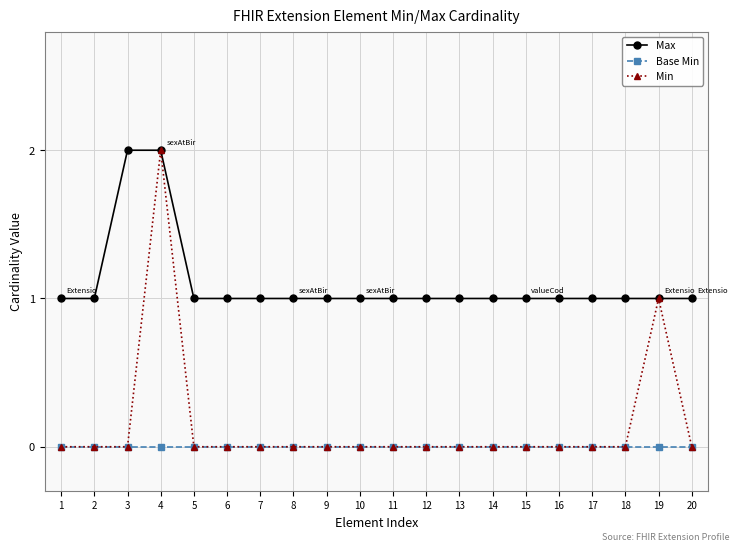

Which series has the largest range (max minus min)?

Min